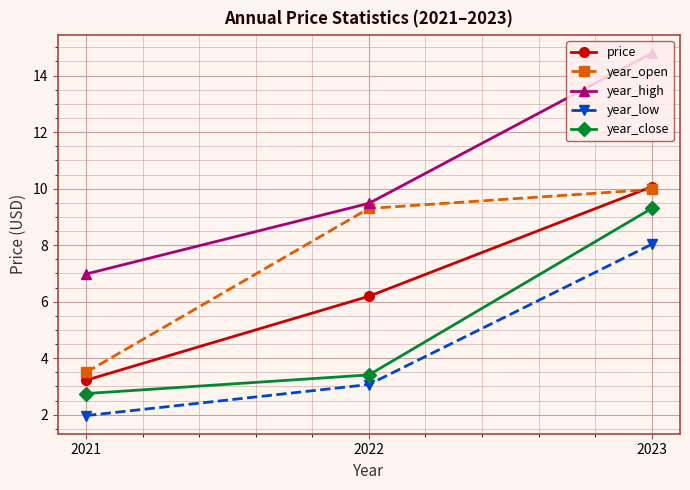

What are all the series names shown in the legend?

price, year_open, year_high, year_low, year_close